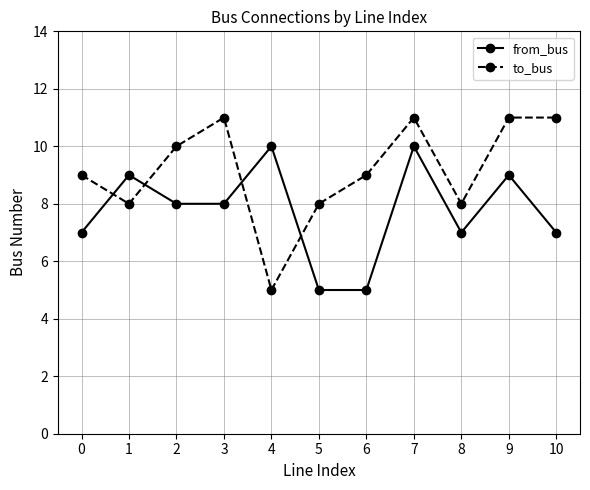

Reading left to right, transcribe all the data shown in this chart.

from_bus: 0=7	1=9	2=8	3=8	4=10	5=5	6=5	7=10	8=7	9=9	10=7
to_bus: 0=9	1=8	2=10	3=11	4=5	5=8	6=9	7=11	8=8	9=11	10=11